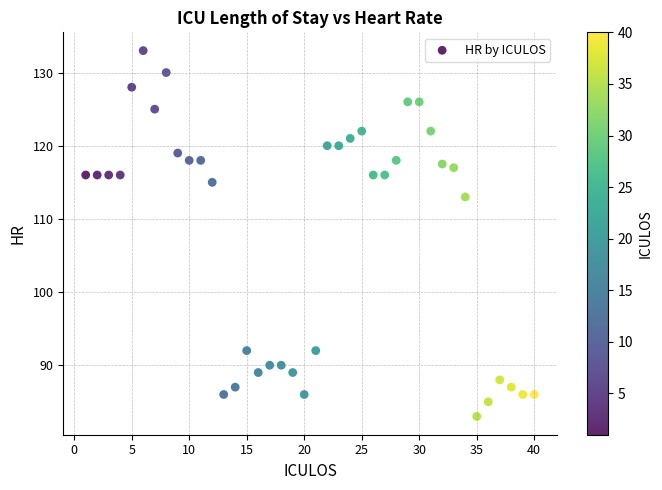

What Y value in the scatter plot is closest to 108?

113.0